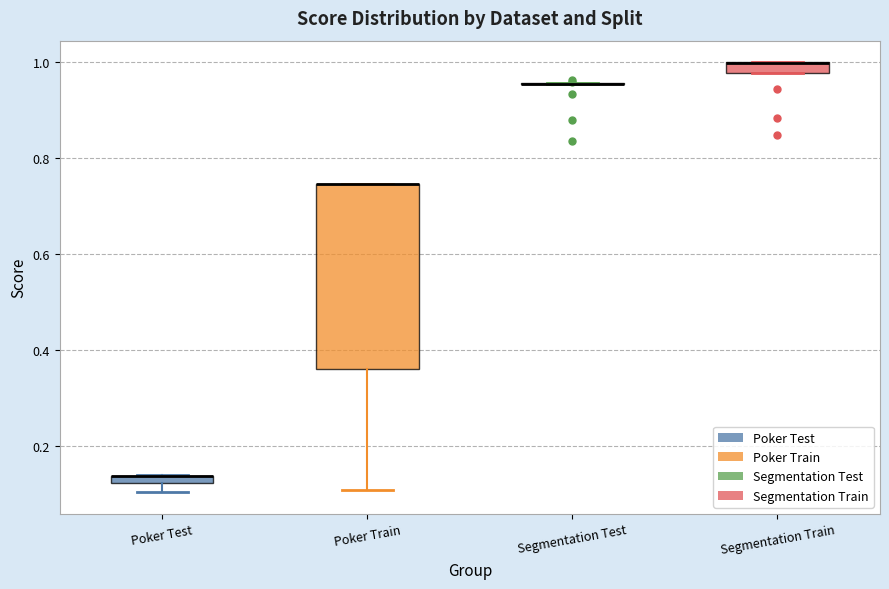

Comparing the boxes themselves (not the whiskers), which one is the tallest?

Poker Train